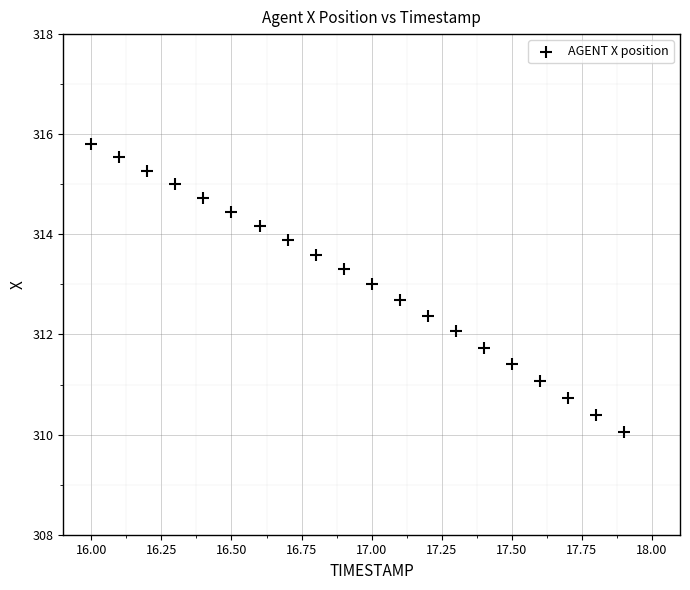

What is the range of X values (max minus min)?

1.9